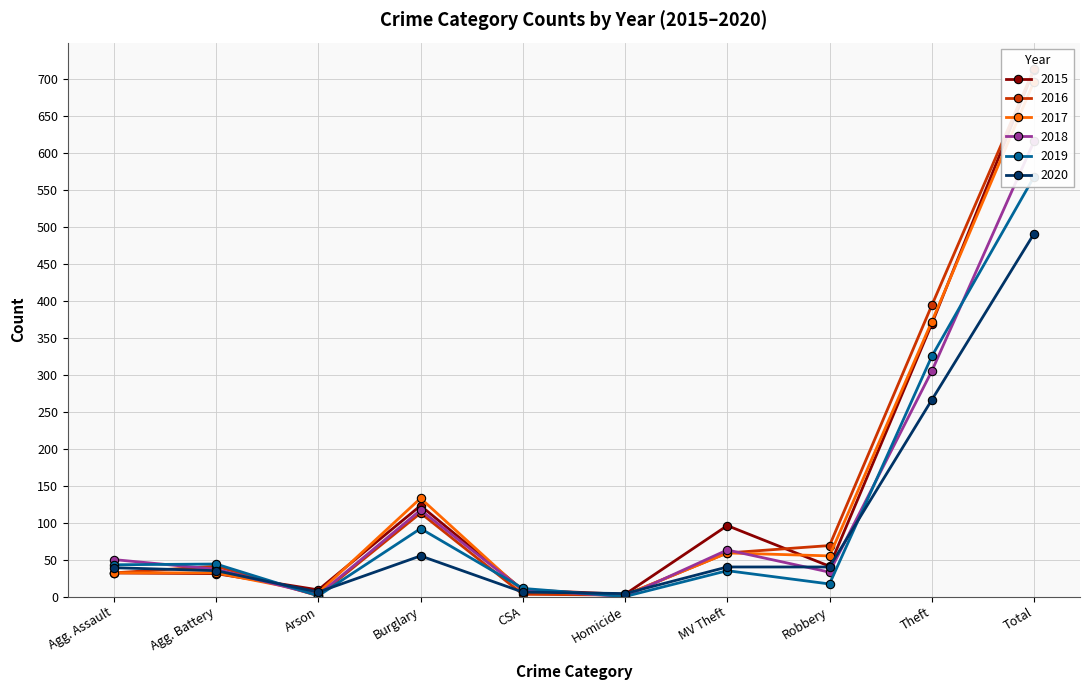

What are all the series names shown in the legend?

2015, 2016, 2017, 2018, 2019, 2020